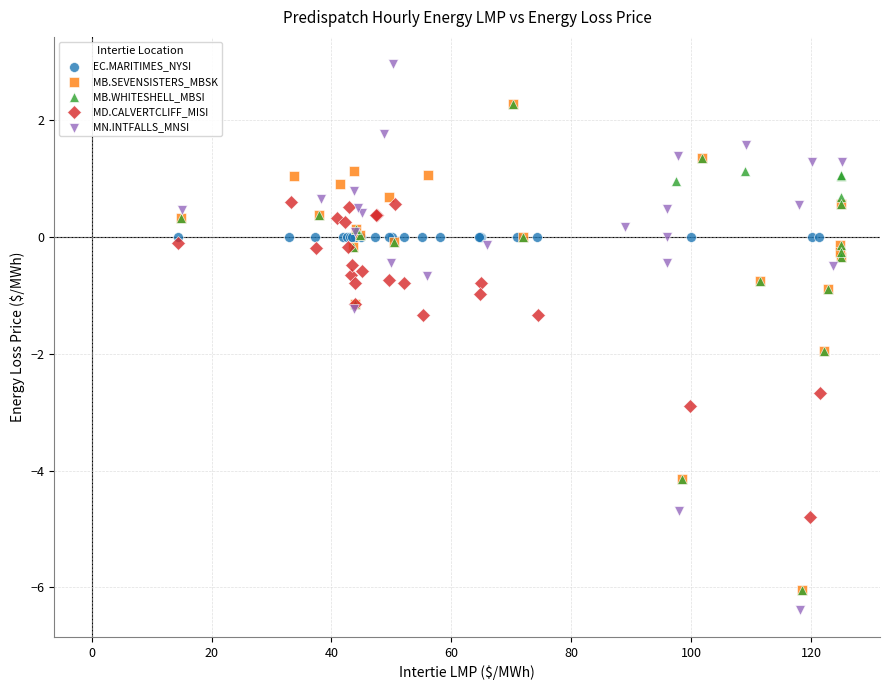

Which series contains the highest Y value?

MN.INTFALLS_MNSI